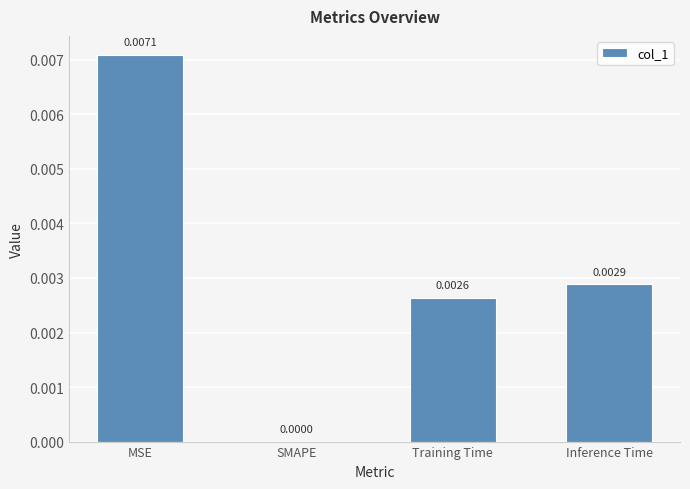

Which label corresponds to the largest value in the chart?

MSE